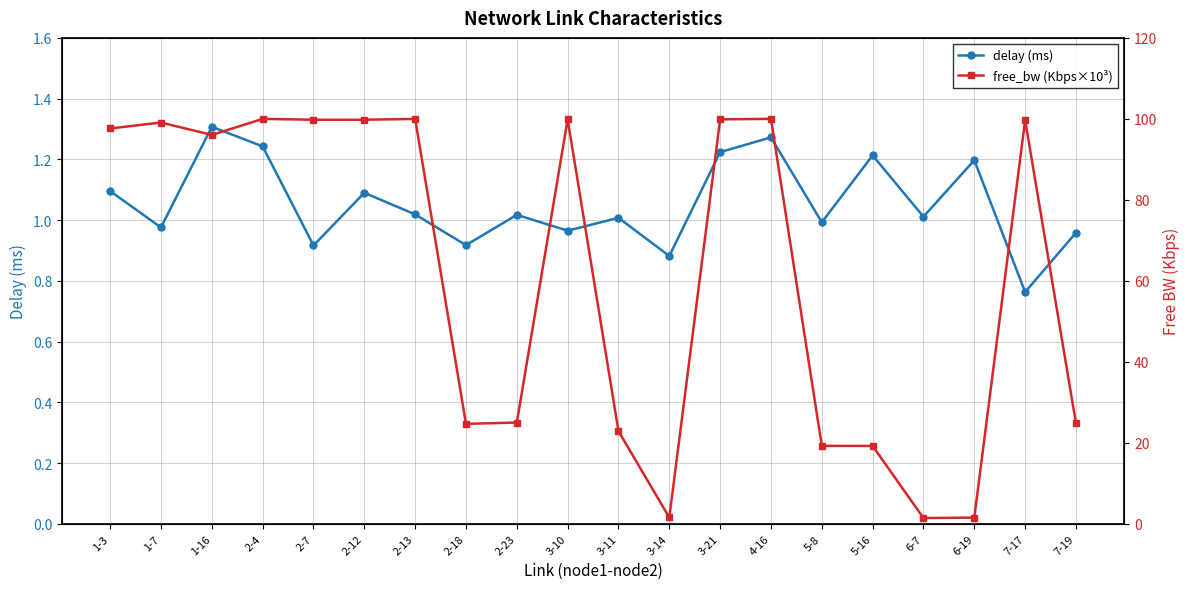

What are all the series names shown in the legend?

delay (ms), free_bw (Kbps×10³)